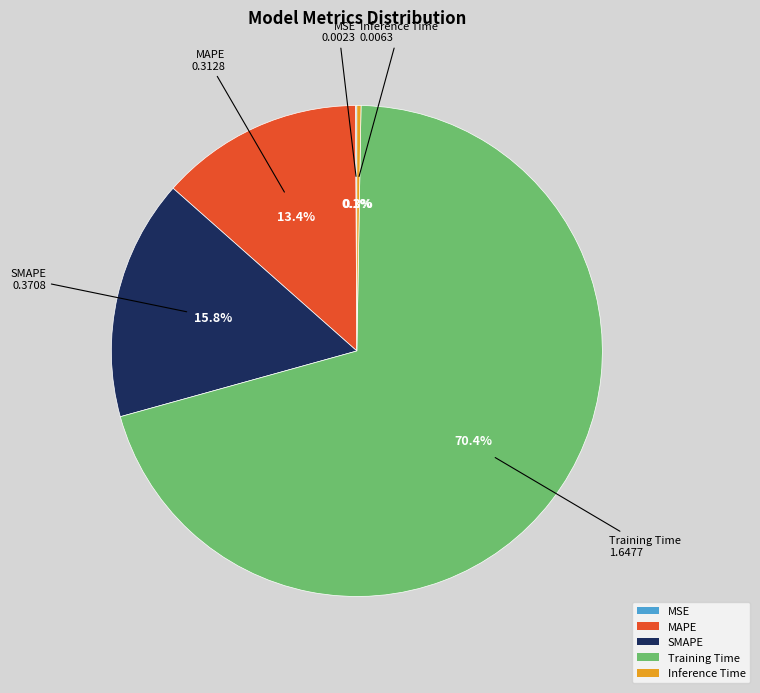

To the nearest percent, what portion does Training Time represent?

70%